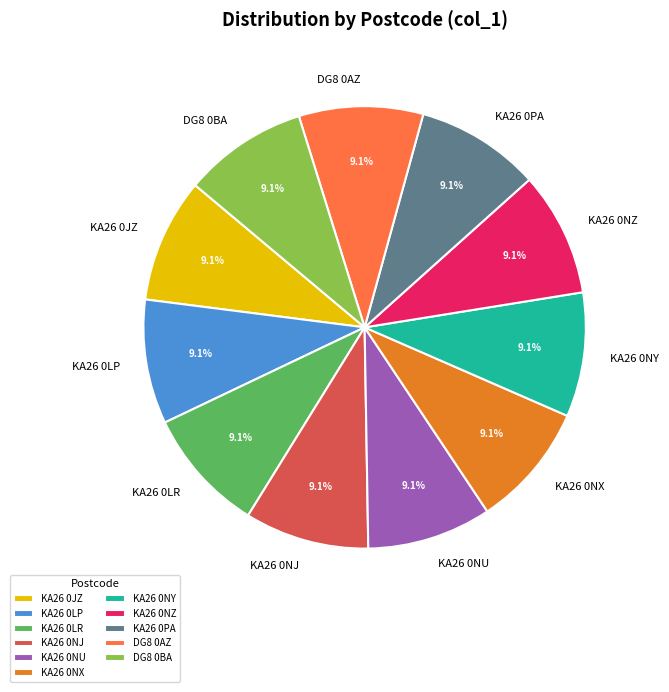

How many slices are in this pie chart?

11